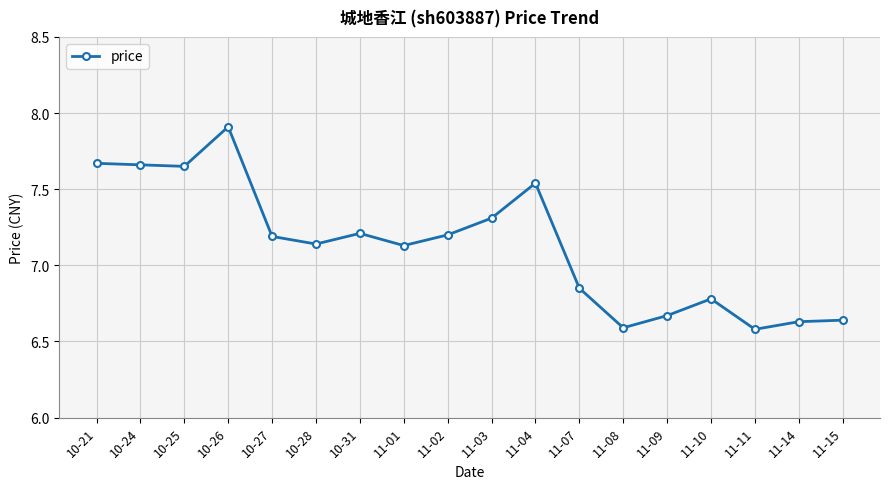

What is the difference between the second highest and second lowest values?

1.1